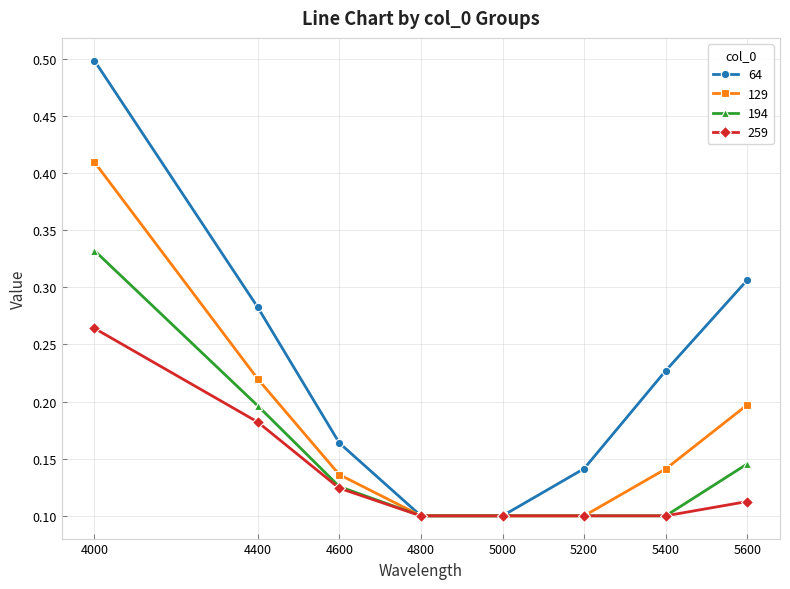

The value of 129 at 5400 is 0.2. True or false?

False